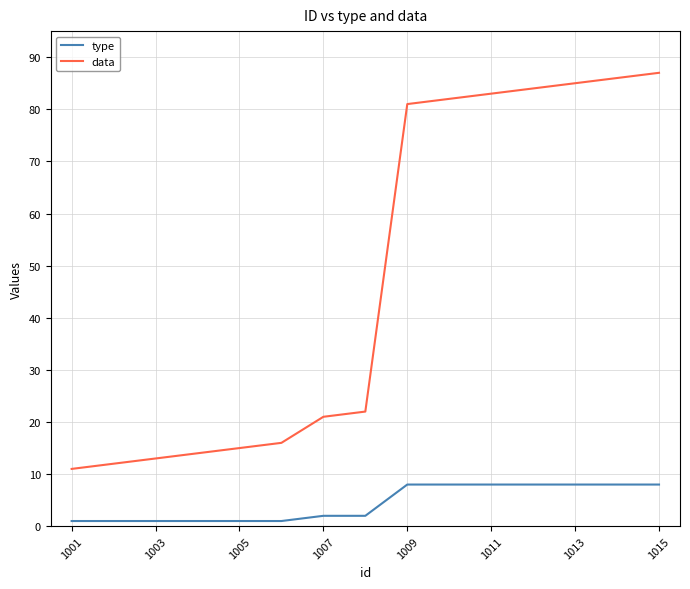

Which series has the largest total across all categories?

data